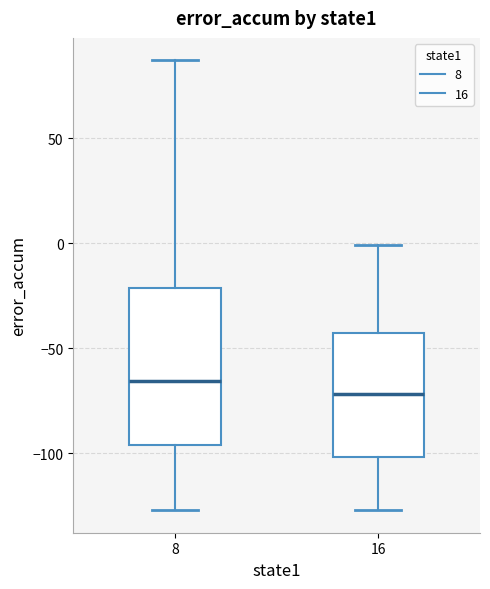

Which box has the lowest median line?

16